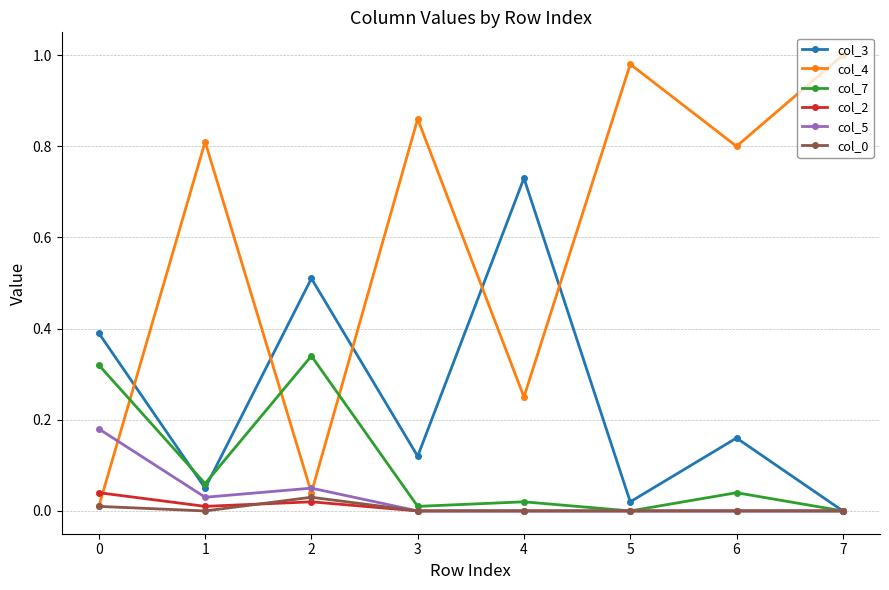

Is it true that col_5 equals 0.0 at 6?

True